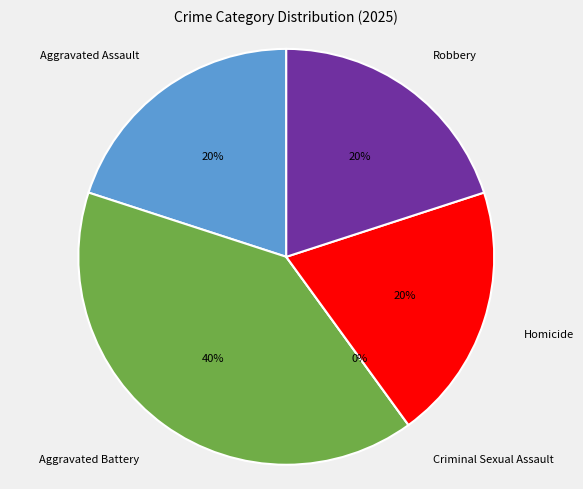

Count the number of slices in the pie.

5